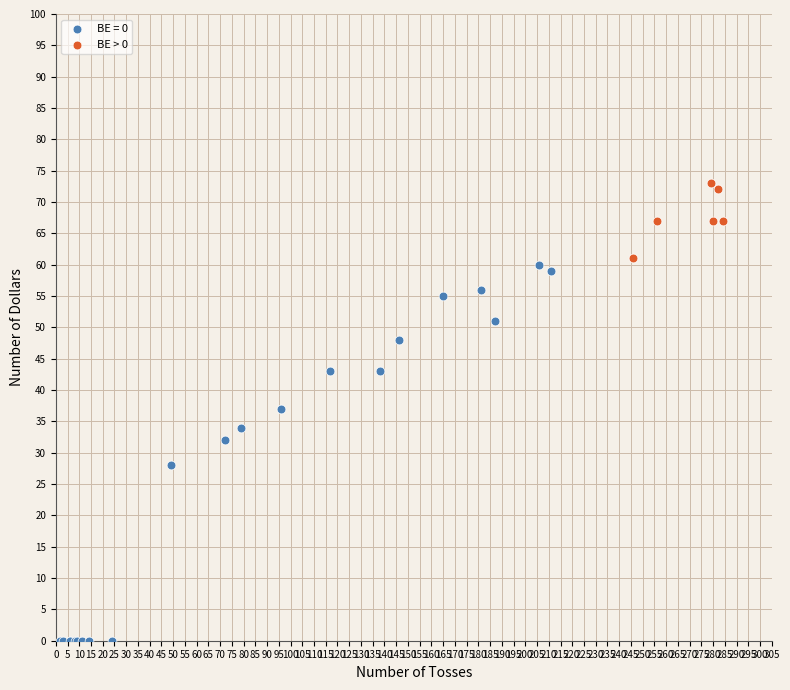

Which series has the largest Y range (max minus min)?

BE = 0